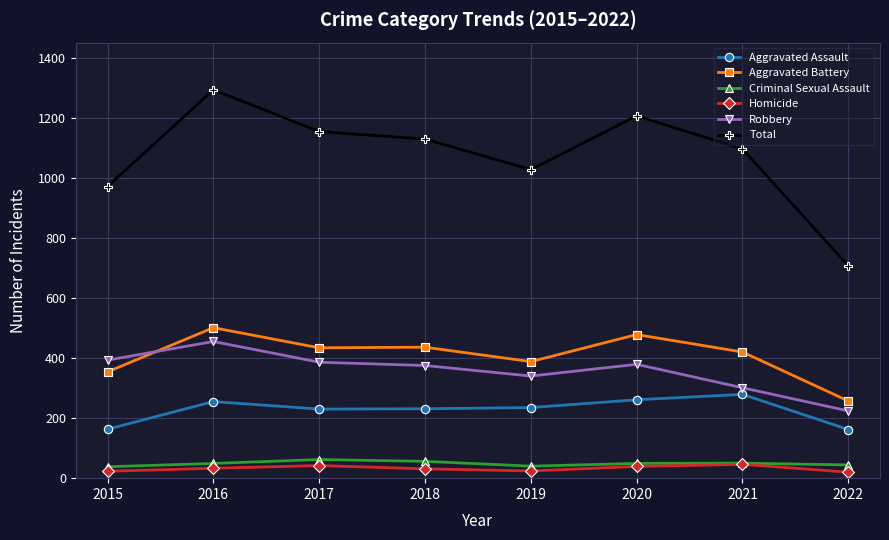

How many categories are shown in the chart?

8